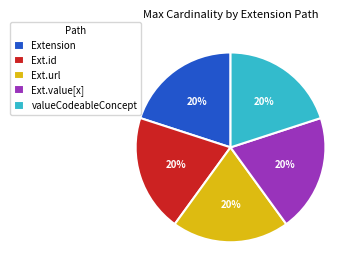

Does Ext.id account for over 50% of the chart?

No